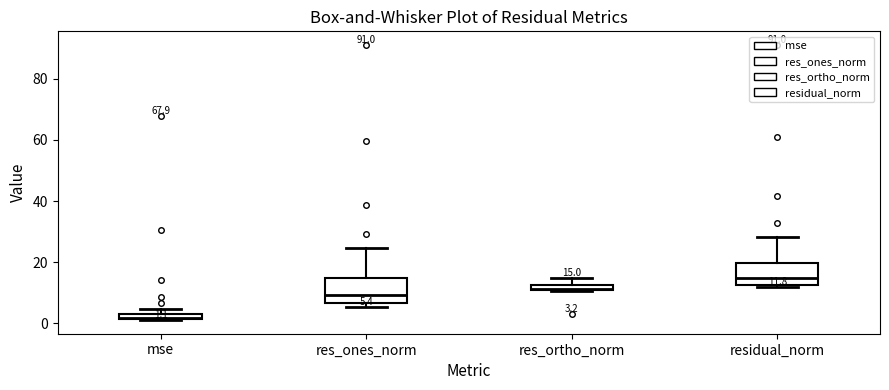

Which box's median line is the lowest?

mse